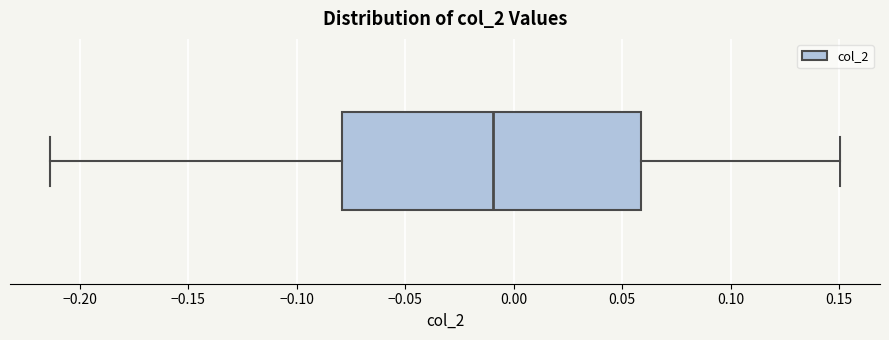

Transcribe this box plot: give where the median line is, the range the box spans, and where the two whiskers end, as read against the x-axis. The values are not printed on the chart, so give them approximately, as read against the axis.

median -0.010, box -0.080 to 0.060, whiskers -0.215 to 0.150